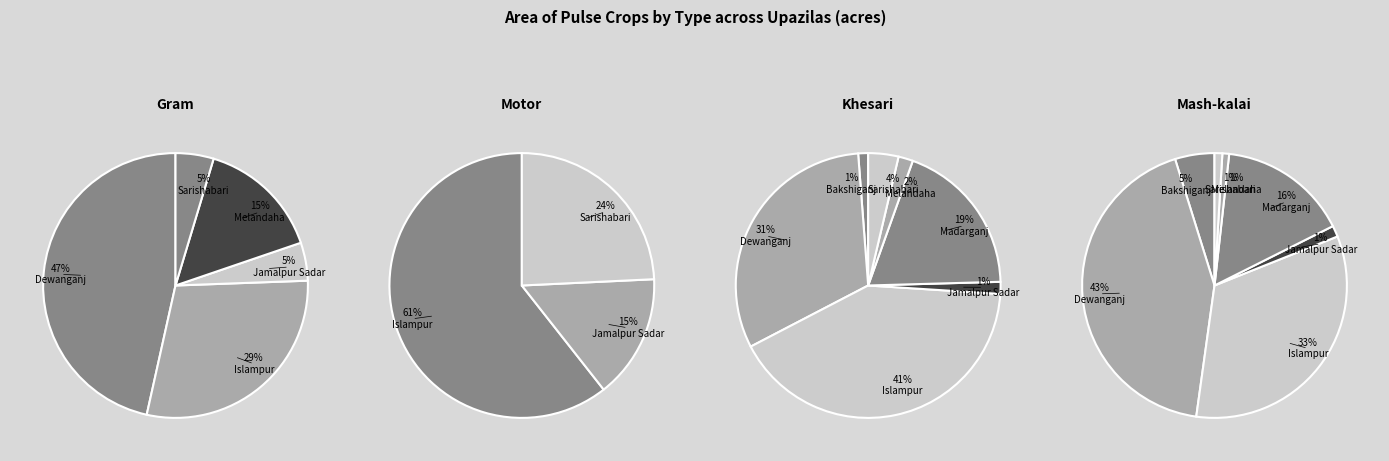

True or false: Jamalpur Sadar accounts for 1% of the total.

True